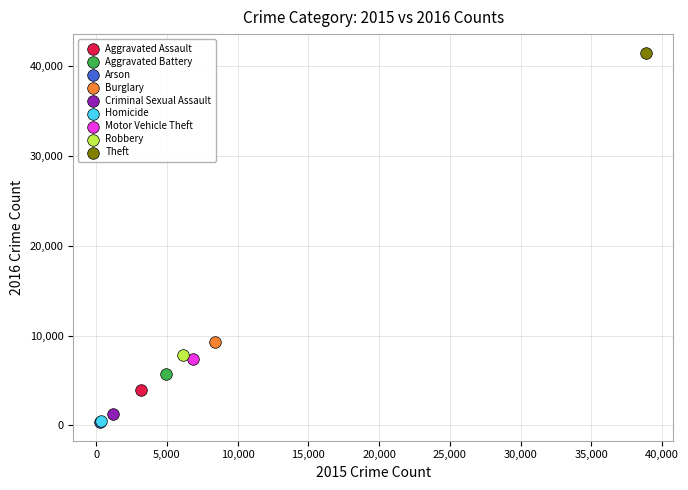

Which series contains the highest Y value?

Theft